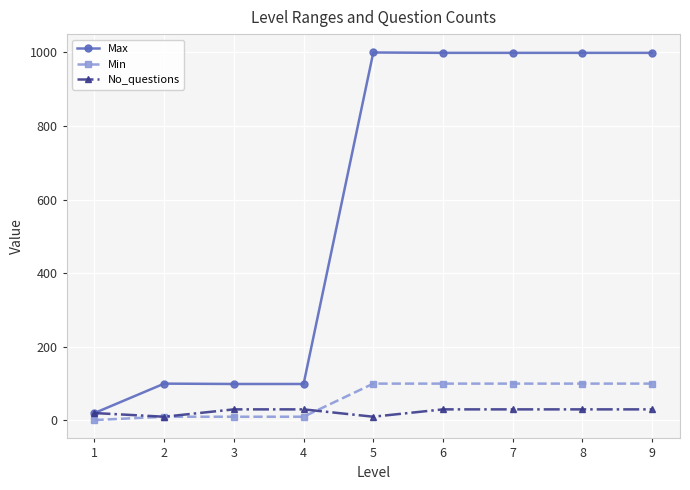

Rank the series by their maximum value, from highest to lowest.

Max, Min, No_questions